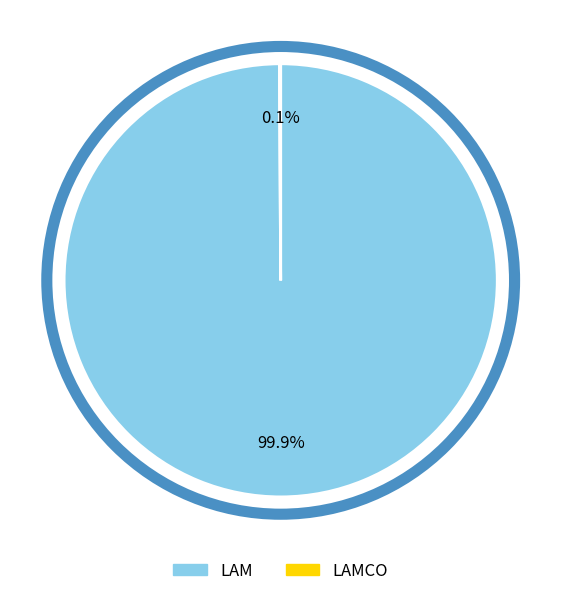

To the nearest percent, what is the difference between the largest and smallest slice percentages?

100%